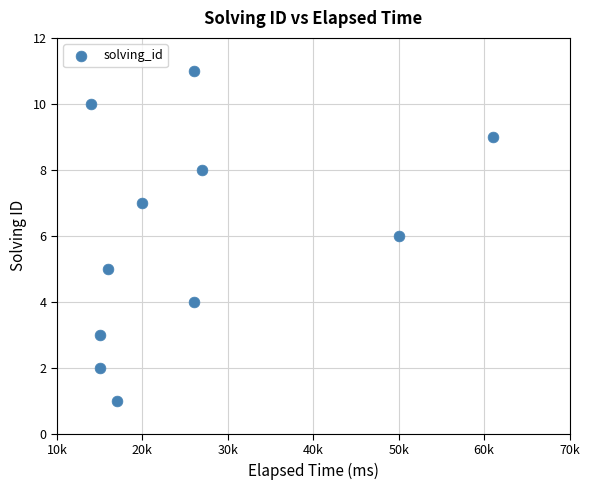

What is the average Y value?

6